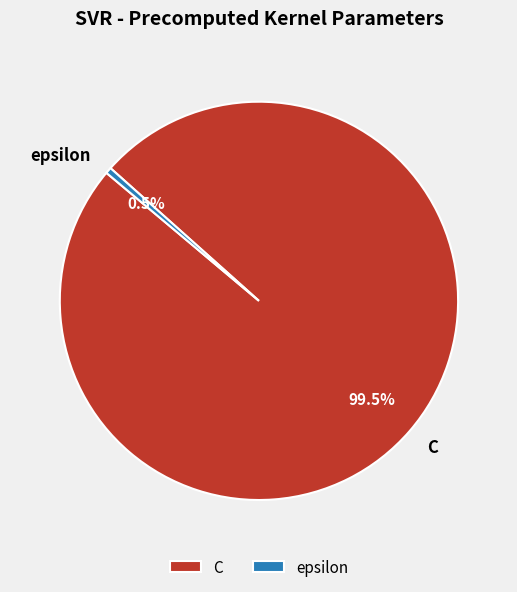

Count the number of slices in the pie.

2